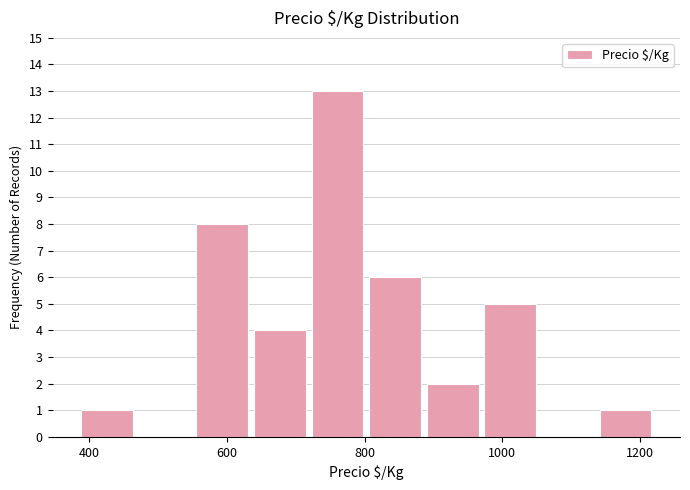

How tall is the bar that spans 380 to 480 on the x-axis? Neither the bar edges nor the heights are printed on the chart, so give them approximately, as read against the axes.

1